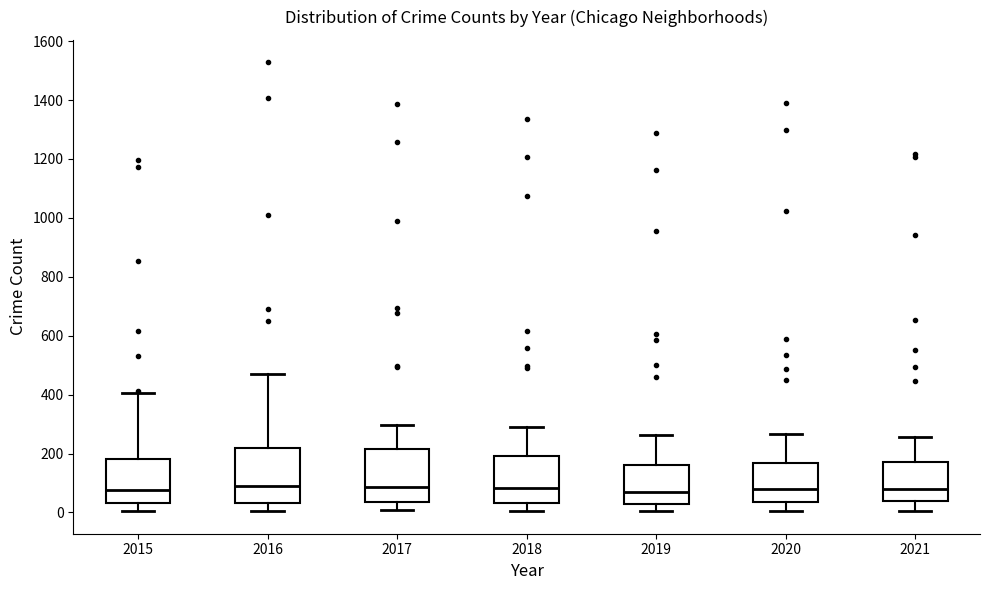

Where does the lower whisker of the box at x = 2018 end on the y-axis? The values are not printed on the chart, so give them approximately, as read against the axis.

0